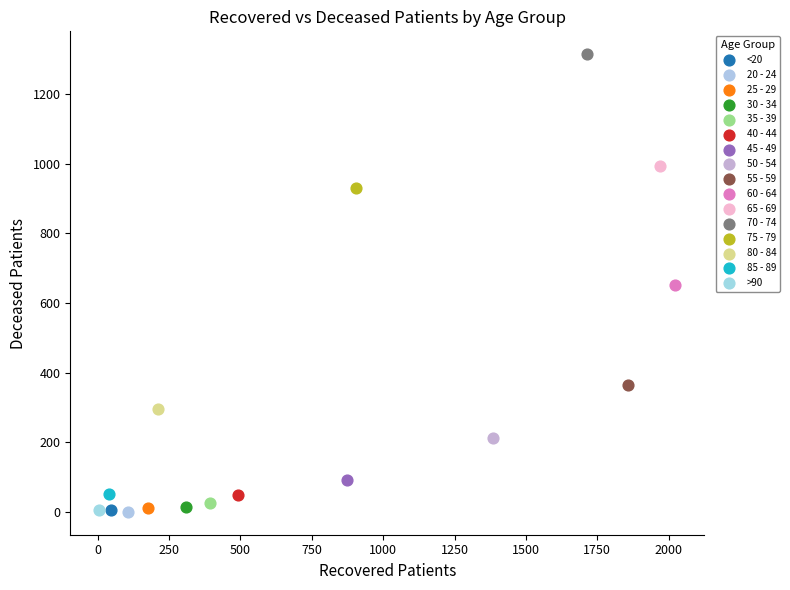

What are all the series names shown in the legend?

<20, 20 - 24, 25 - 29, 30 - 34, 35 - 39, 40 - 44, 45 - 49, 50 - 54, 55 - 59, 60 - 64, 65 - 69, 70 - 74, 75 - 79, 80 - 84, 85 - 89, >90